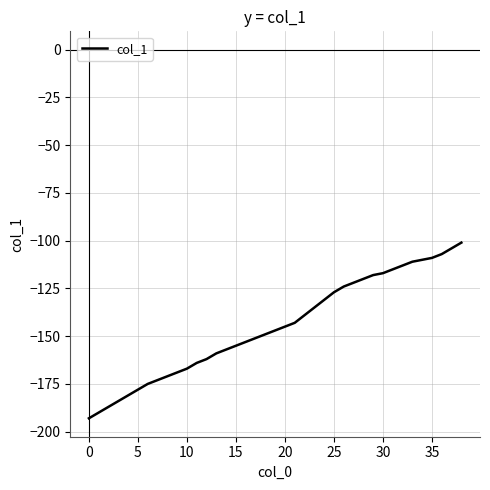

How many distinct data groups are displayed?

1